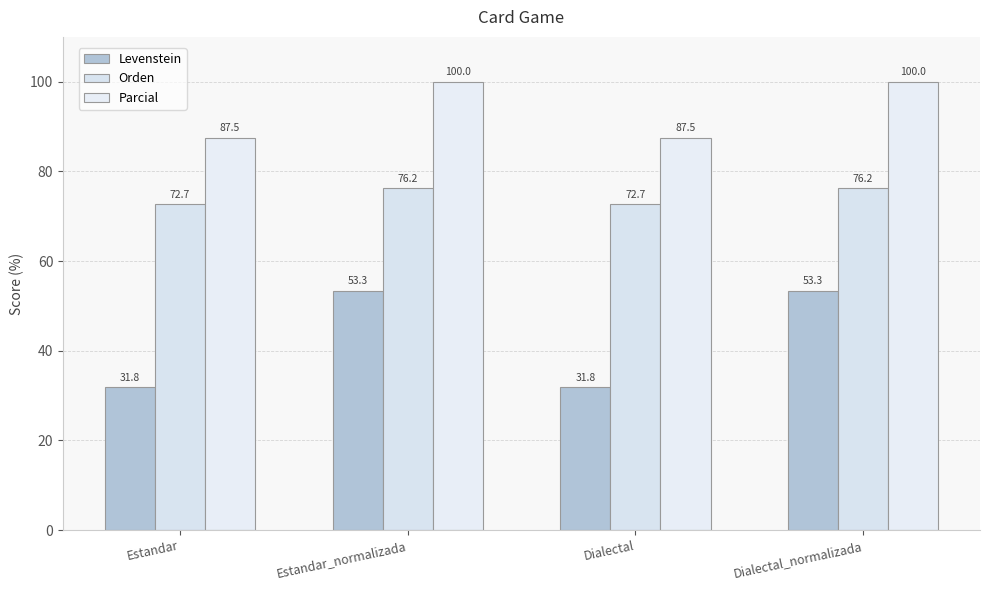

What is the total value across all series at Dialectal?

192.0